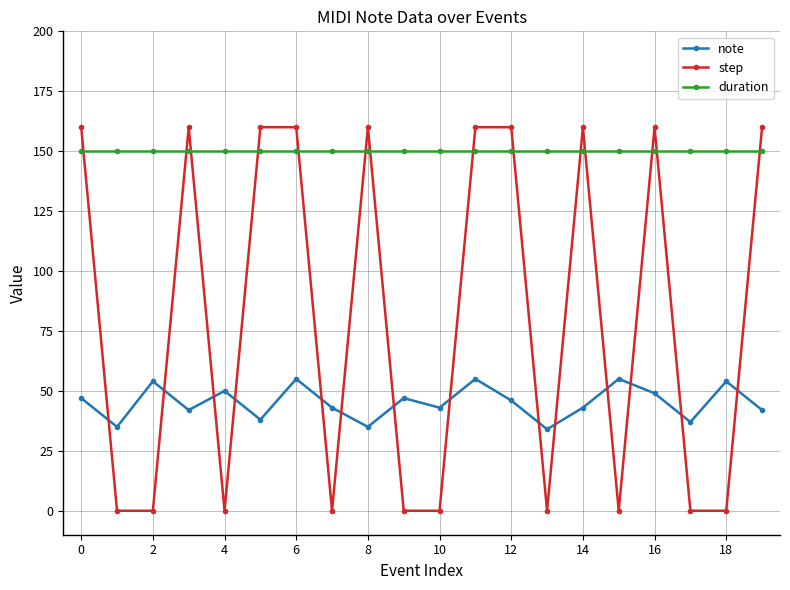

What is the value of the note point at the 7th from the left?

55